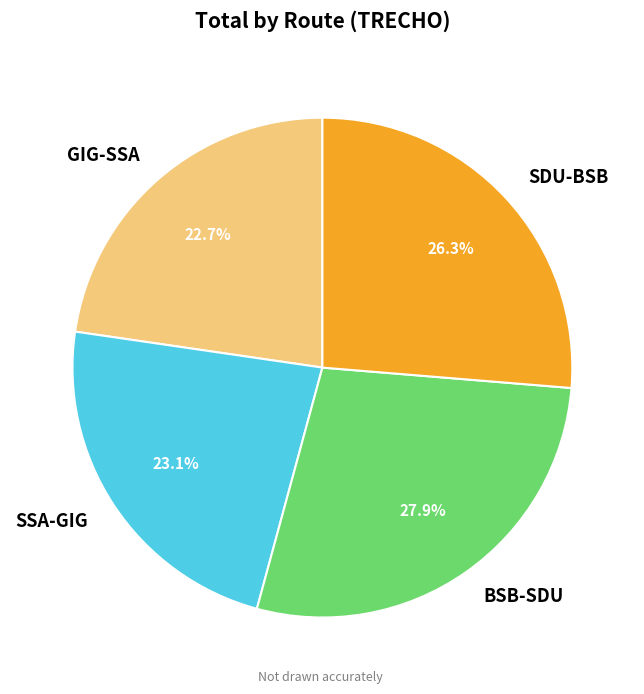

Is the sum of BSB-SDU and SSA-GIG greater than half?

Yes